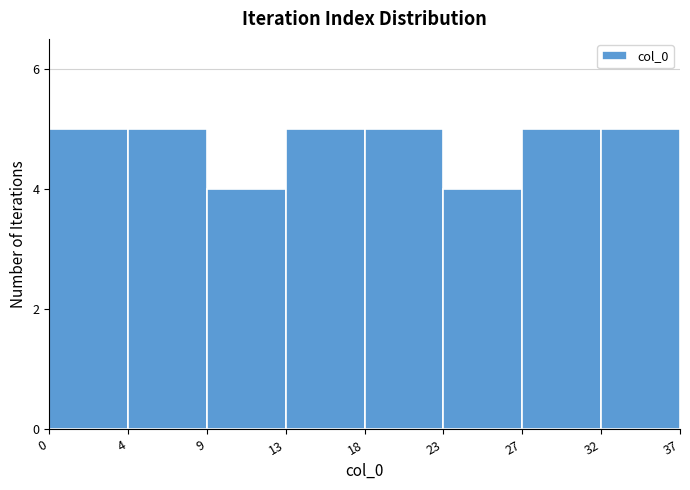

Reading left to right, list all the values displayed in this chart.

0=5	4=5	9=4	13=5	18=5	23=4	27=5	32=5